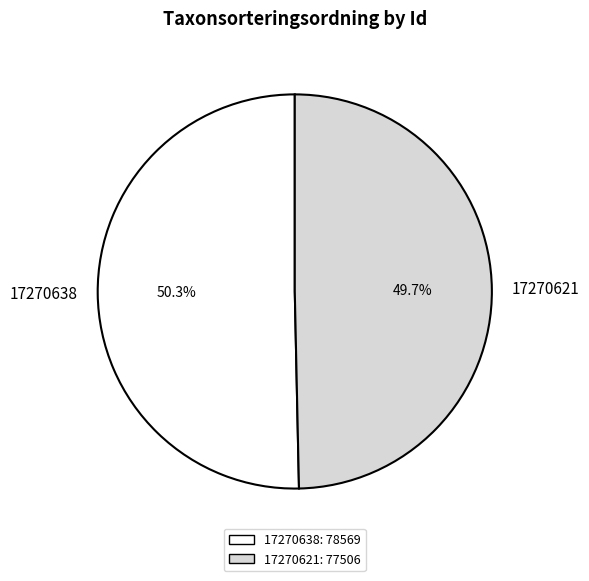

Which category has the biggest portion of the pie?

17270638